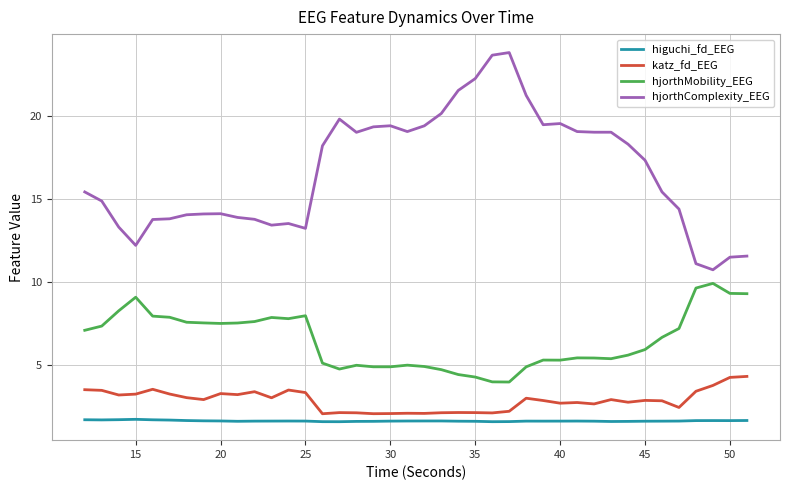

True or false: hjorthComplexity_EEG and hjorthMobility_EEG cross at least once.

False